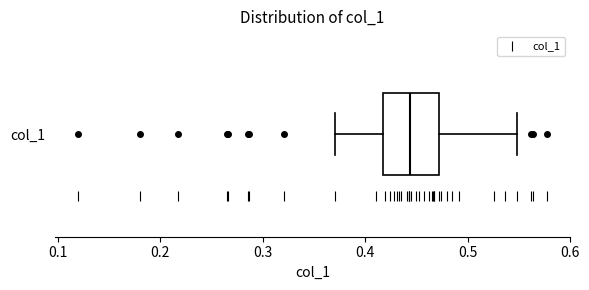

Where does the right whisker of the box for col_1 end on the x-axis? The values are not printed on the chart, so give them approximately, as read against the axis.

0.55